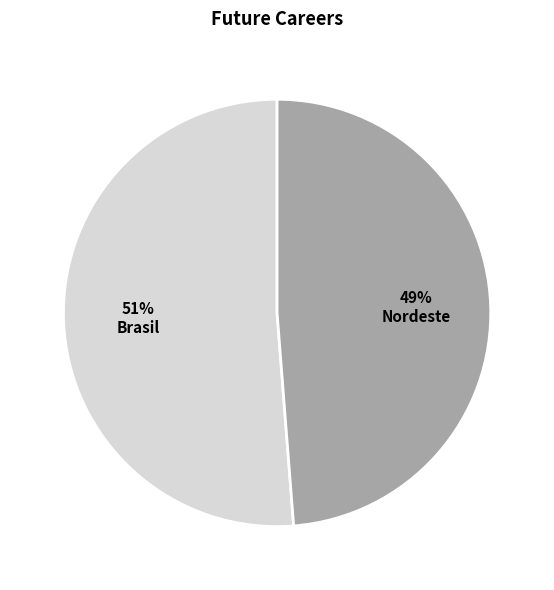

Which category accounts for the majority?

Brasil